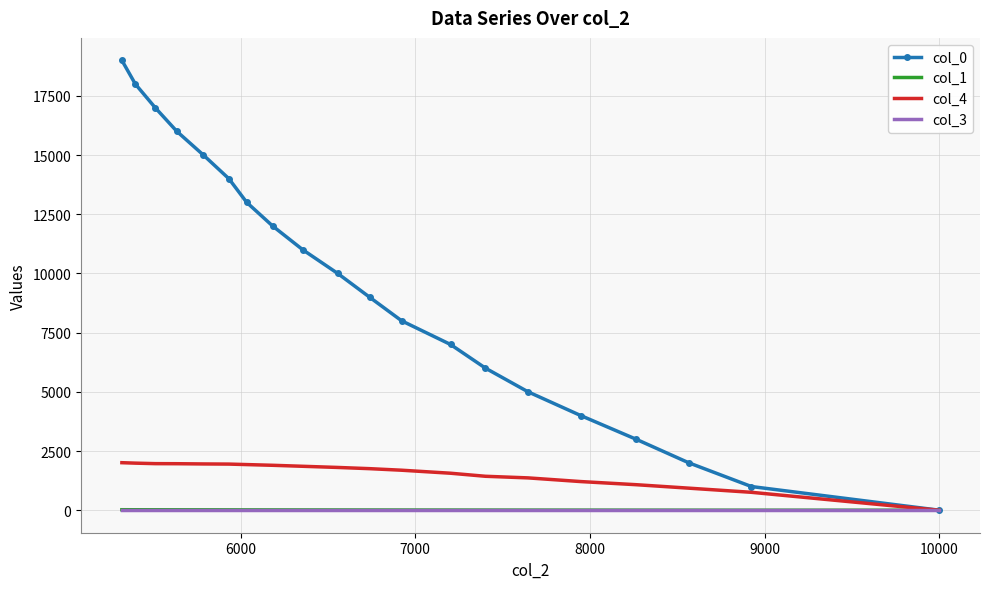

What is the highest value of the col_3 series?

5.0